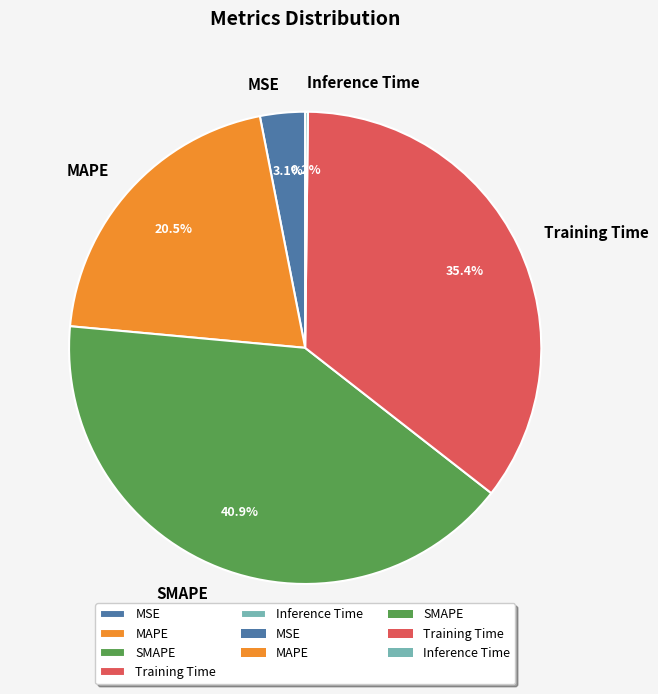

Is it true that MAPE is 8% of the pie?

False